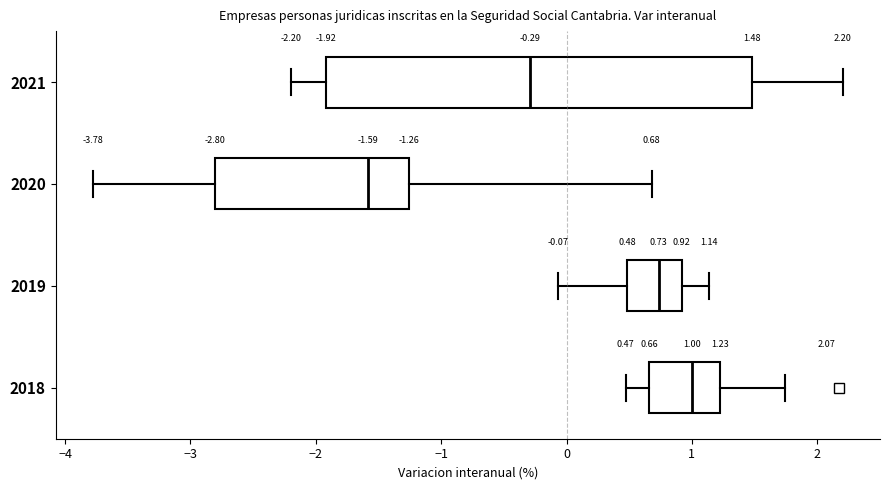

Which box has the furthest to the left median line?

2020